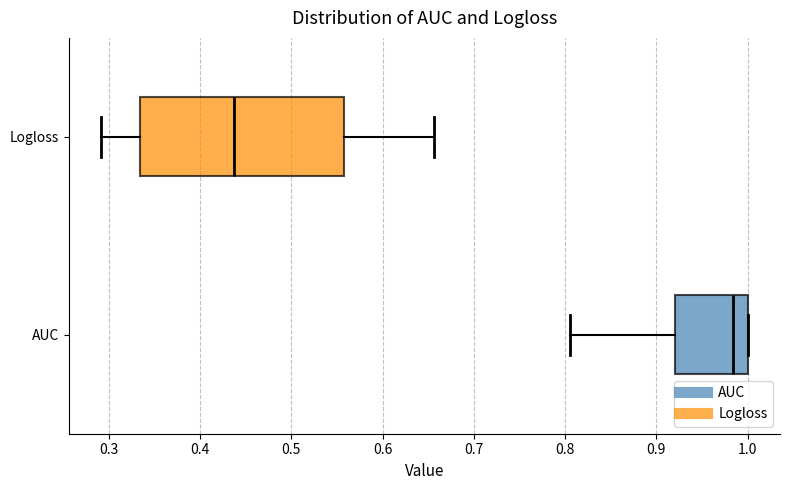

Reading bottom to top, transcribe this box plot: for each box, give where its median line is, the range the box spans, and where its two whiskers end, as read against the x-axis. The values are not printed on the chart, so give them approximately, as read against the axis.

AUC: median 0.98, box 0.92 to 1.00, whiskers 0.81 to 1.00
Logloss: median 0.44, box 0.33 to 0.56, whiskers 0.29 to 0.66